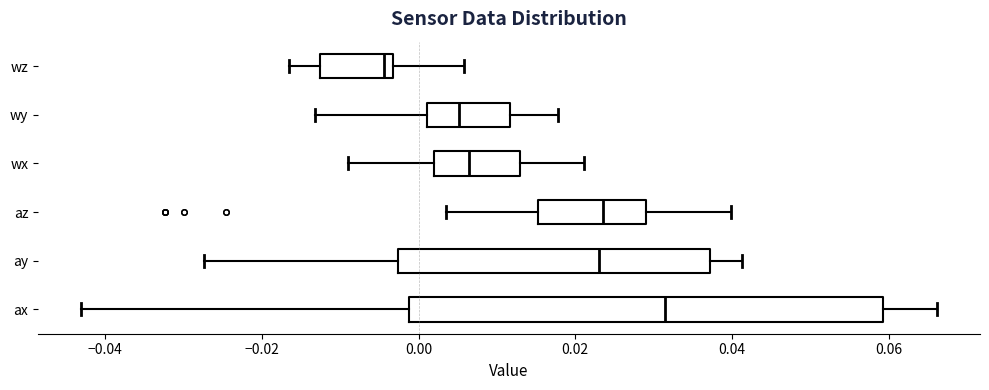

Reading bottom to top, read every box against the x-axis: the position of its median line, the range the box covers, and the ends of its whiskers. The values are not printed on the chart, so give them approximately, as read against the axis.

ax: median 0.032, box -0.002 to 0.060, whiskers -0.044 to 0.066
ay: median 0.024, box -0.002 to 0.038, whiskers -0.028 to 0.042
az: median 0.024, box 0.016 to 0.030, whiskers 0.004 to 0.040
wx: median 0.006, box 0.002 to 0.012, whiskers -0.008 to 0.022
wy: median 0.006, box 0.002 to 0.012, whiskers -0.014 to 0.018
wz: median -0.004 (just left of the box's right edge), box -0.012 to -0.004, whiskers -0.016 to 0.006